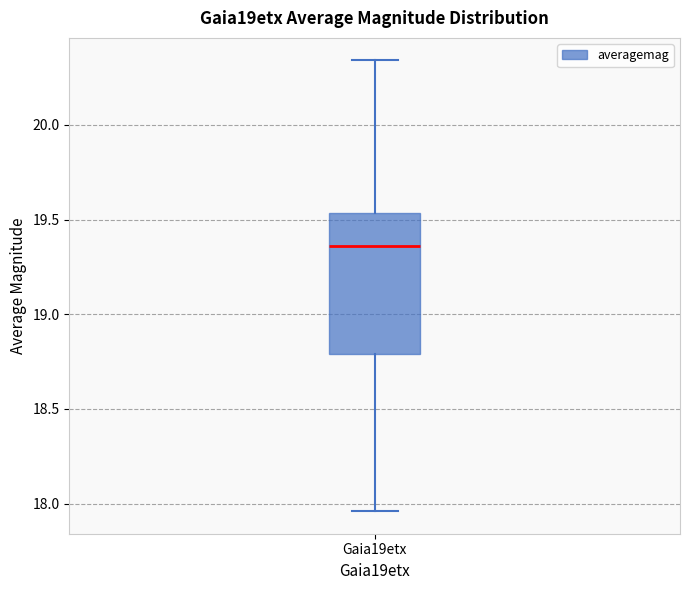

Where does the median line of the box for Gaia19etx sit on the y-axis? The values are not printed on the chart, so give them approximately, as read against the axis.

19.35